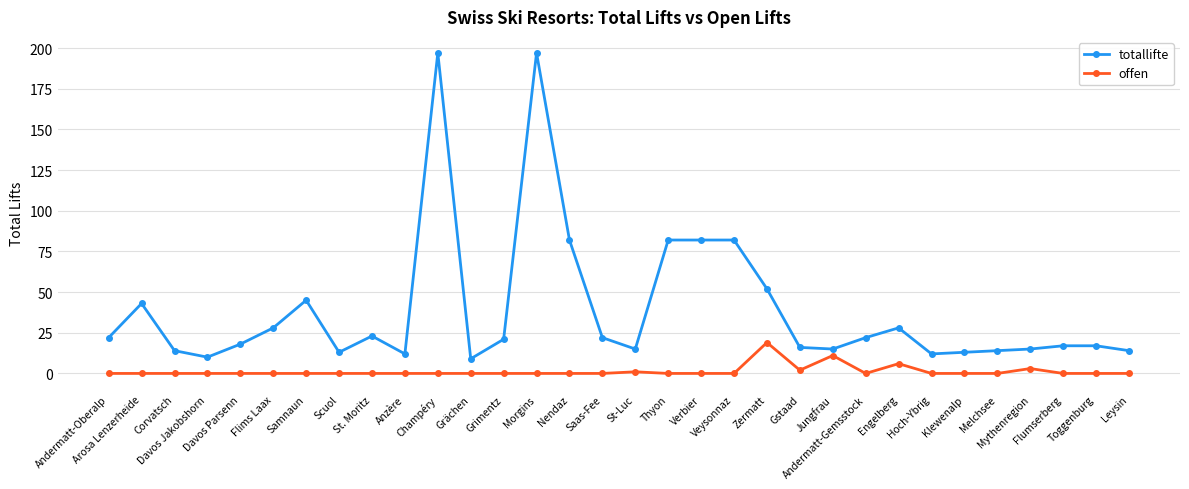

Which series has the largest total across all categories?

totallifte